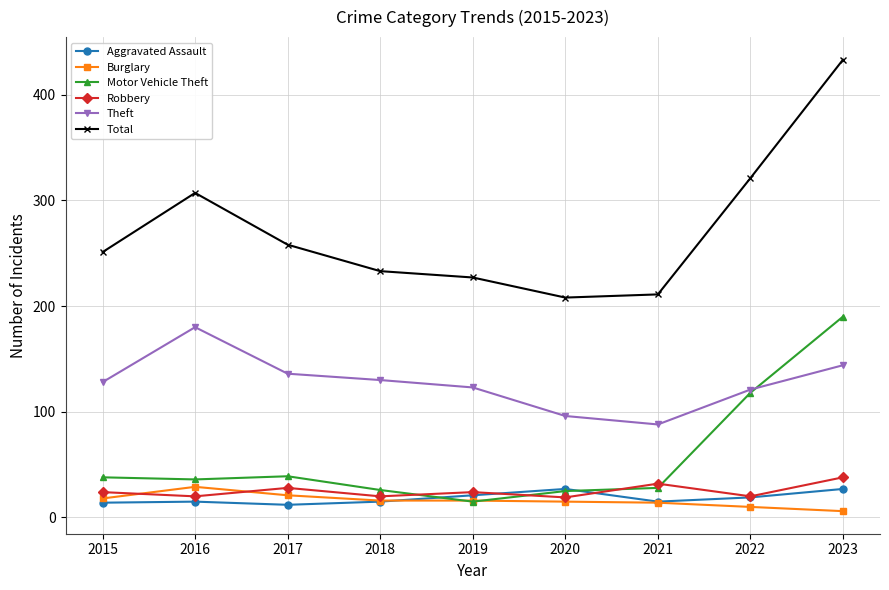

What is the average value of the Aggravated Assault series?

18